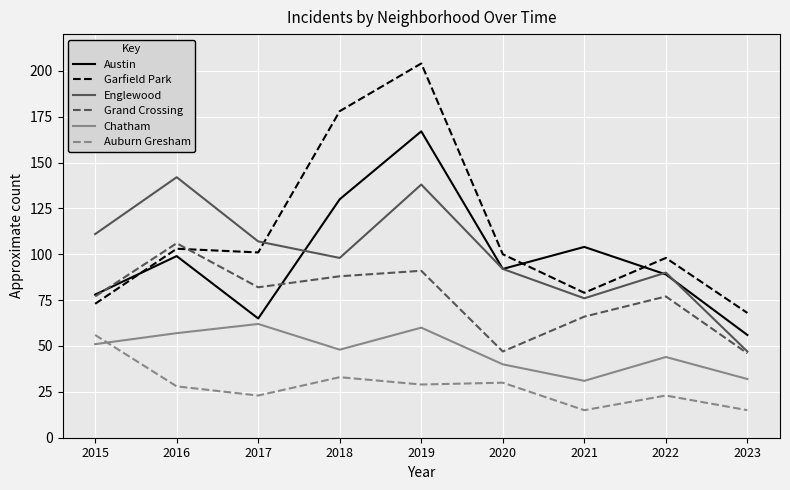

What value does the Grand Crossing series have at 2023?

46